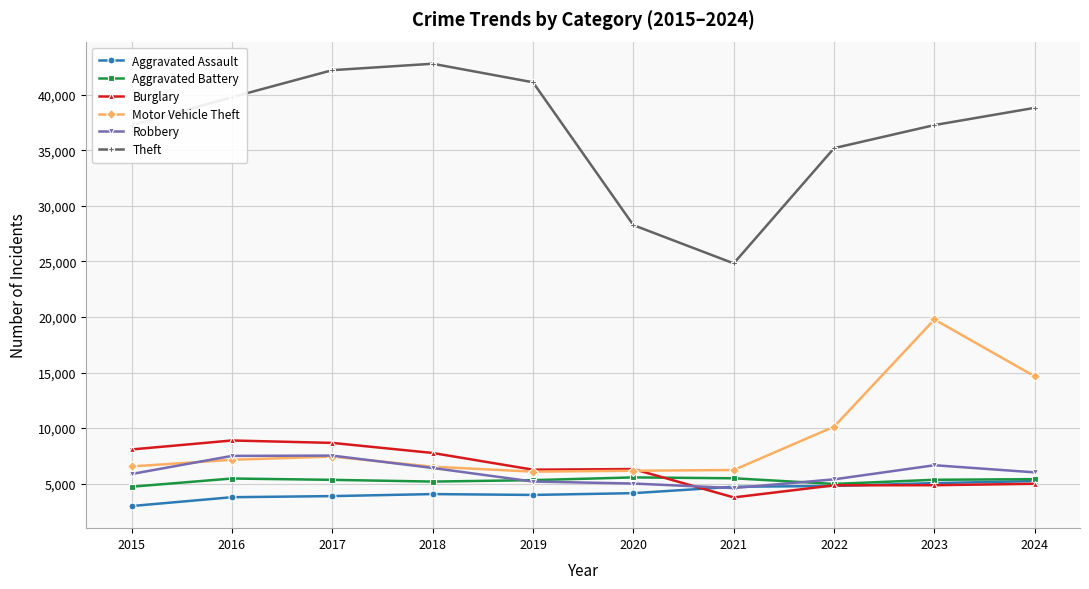

Does the chart have visible grid lines?

Yes